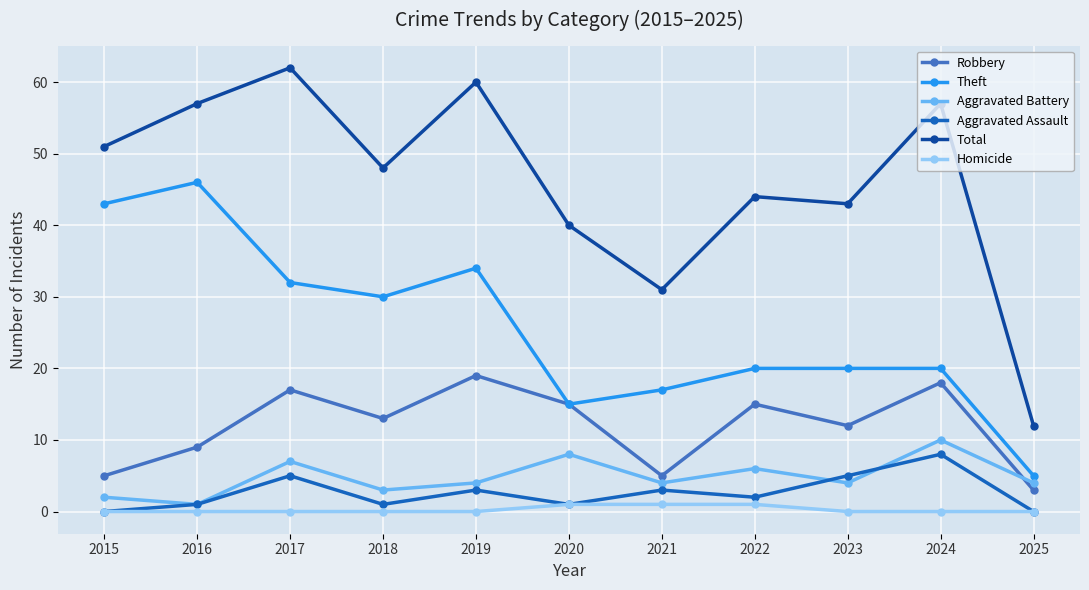

True or false: Total and Robbery cross at least once.

False